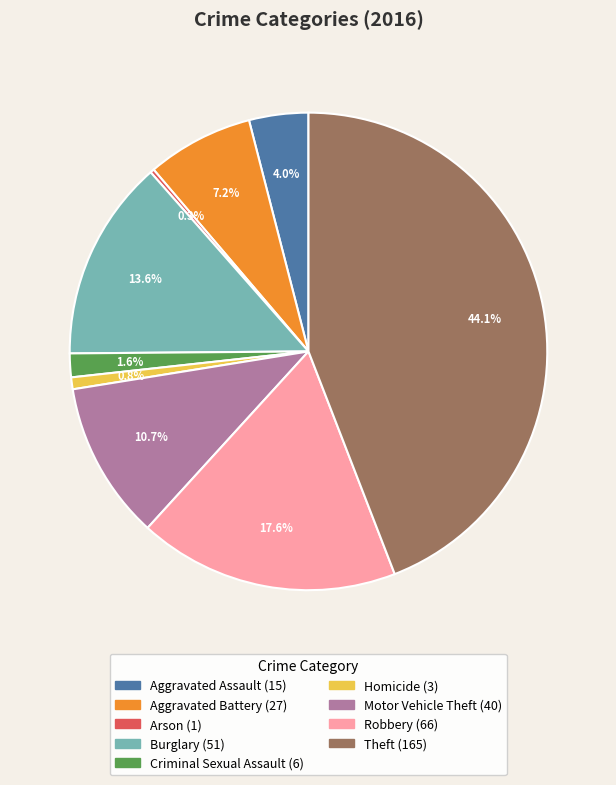

Does any single category account for the majority?

No